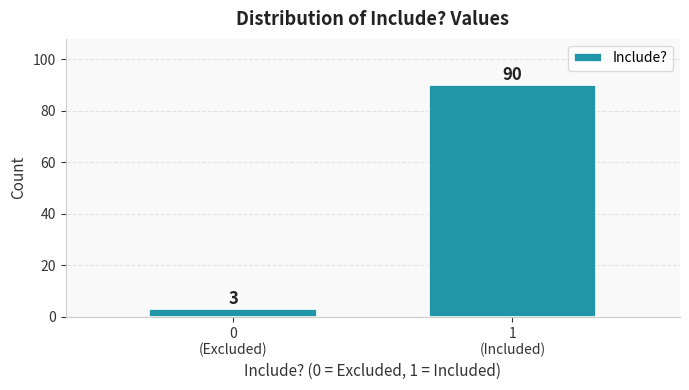

Reading left to right, extract all data points from this chart.

3	90